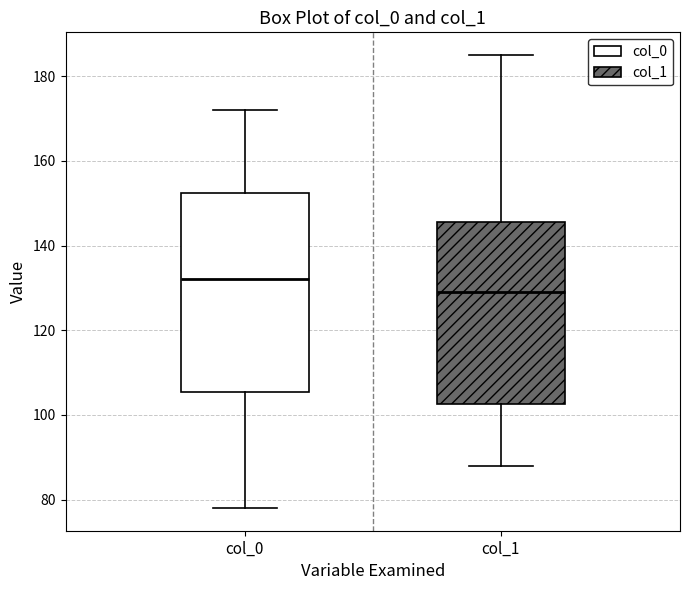

Where is the lower edge of the box for col_0 on the y-axis? The values are not printed on the chart, so give them approximately, as read against the axis.

106